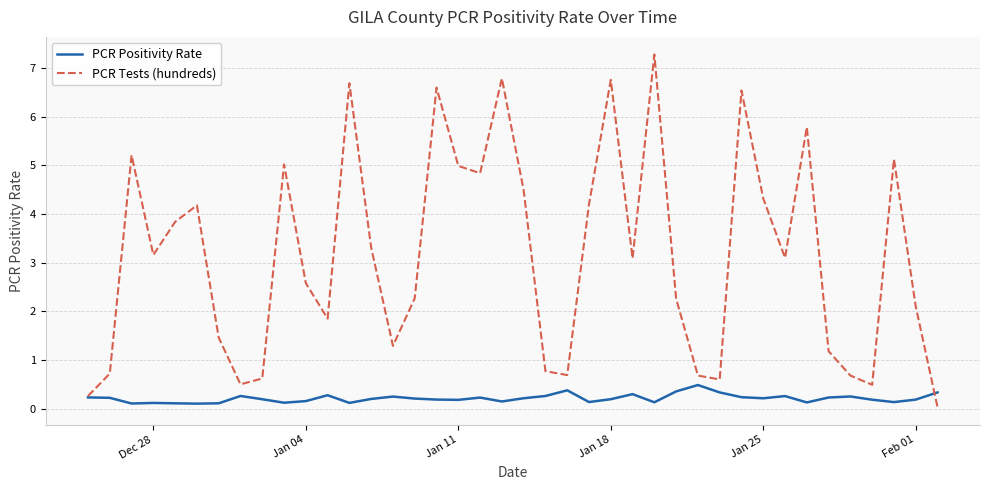

Which series has the largest range (max minus min)?

PCR Tests (hundreds)